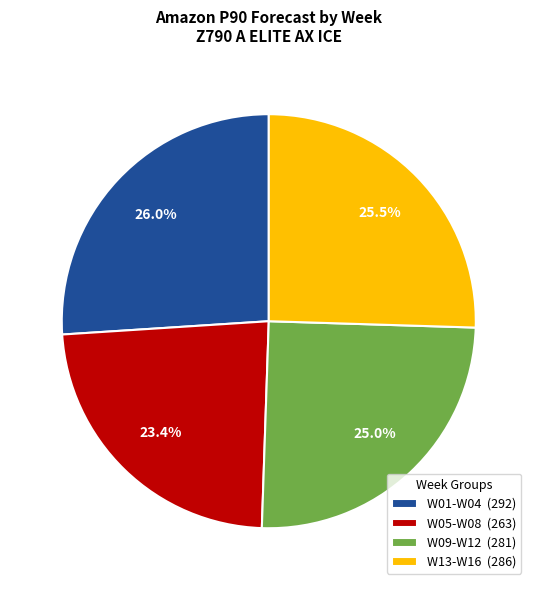

Is there a majority slice in this chart?

No